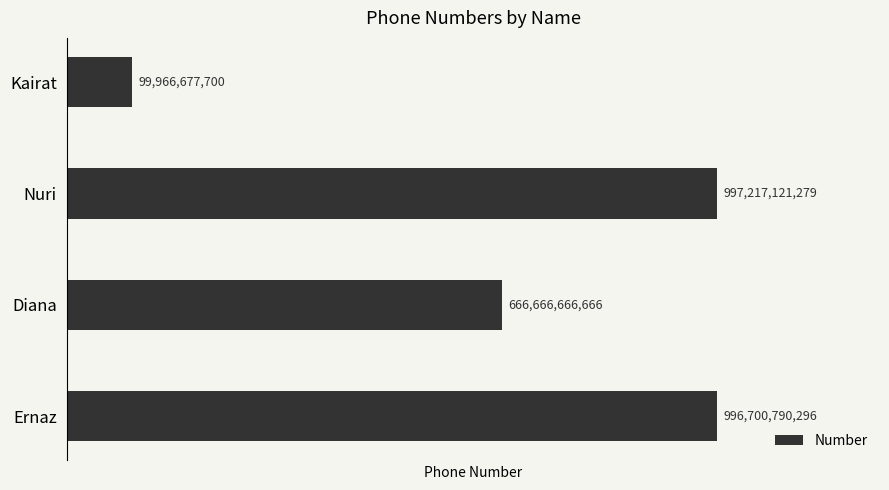

What is the value of the 1st bar from the top?

99966677700